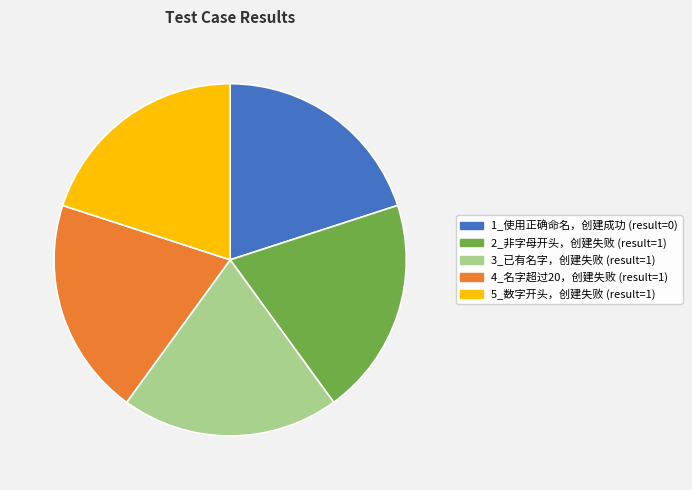

Is the sum of 3_已有名字，创建失败 (result=1) and 4_名字超过20，创建失败 (result=1) greater than half?

No